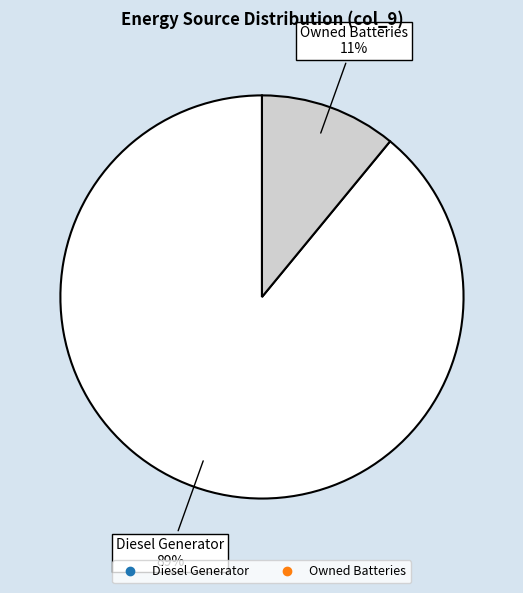

To the nearest percent, what is the difference between the largest and smallest slice percentages?

78%